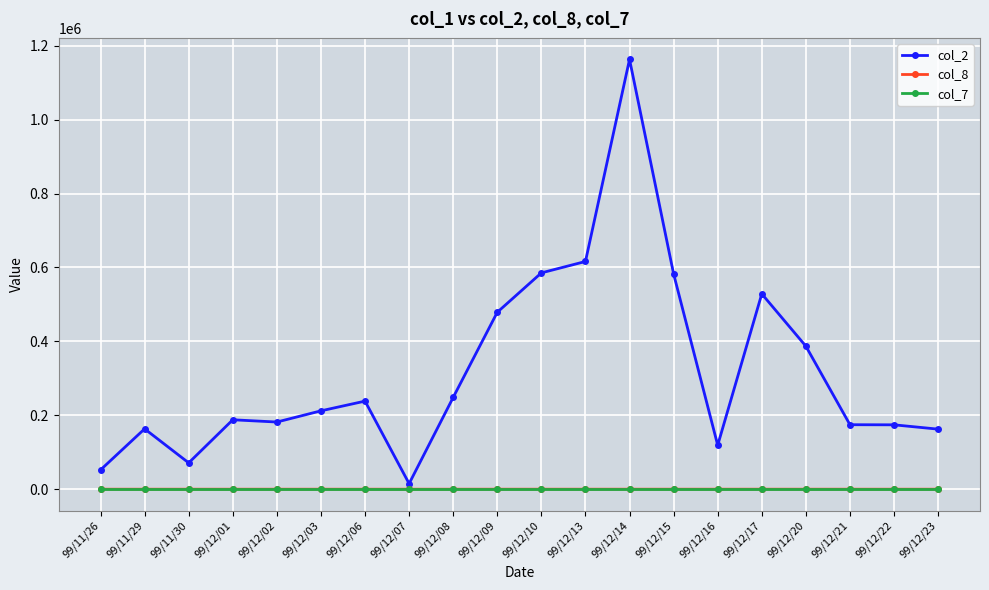

True or false: col_7 has more than 1 interior local peaks.

True